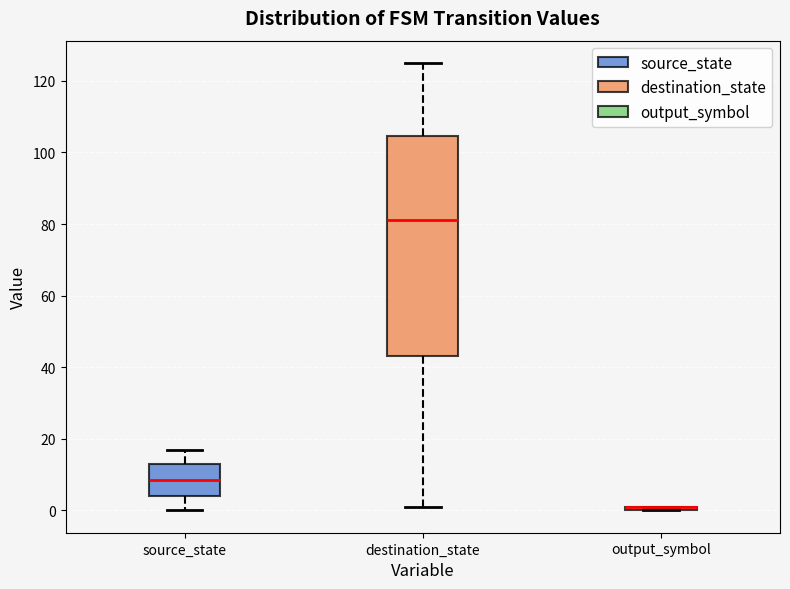

Where does the lower whisker of the box for source_state end on the y-axis? The values are not printed on the chart, so give them approximately, as read against the axis.

0